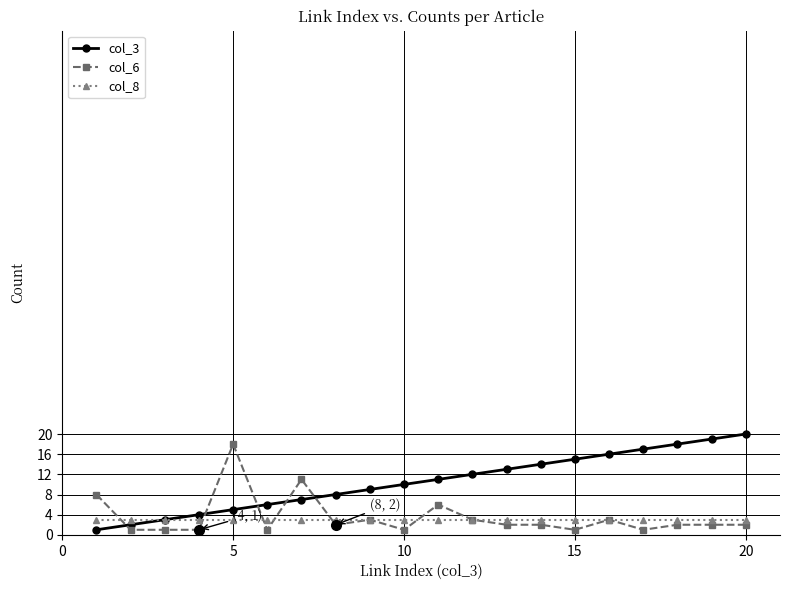

How many series are shown in this chart?

3